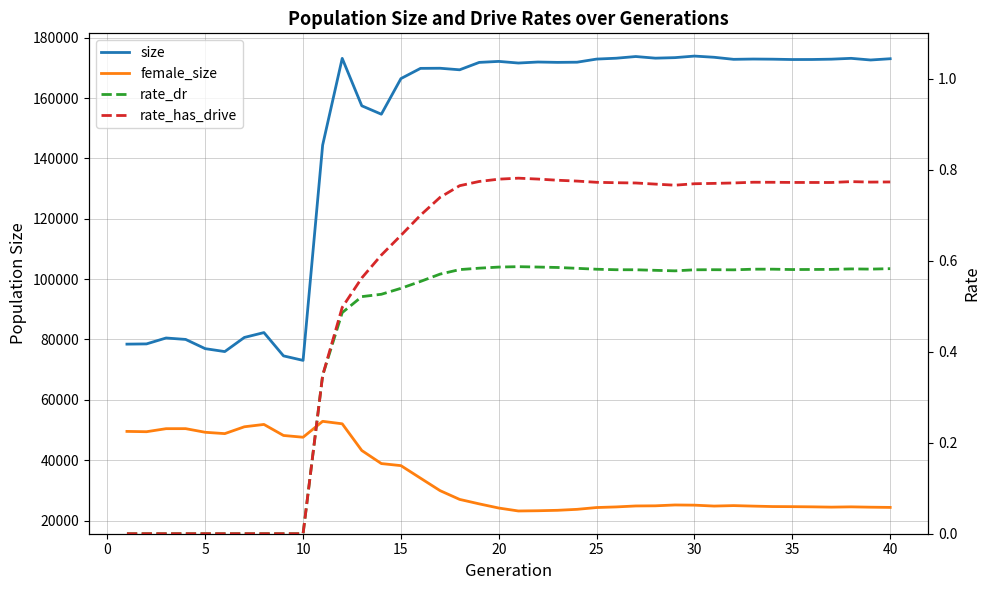

What is the average value of the rate_dr series?

0.4